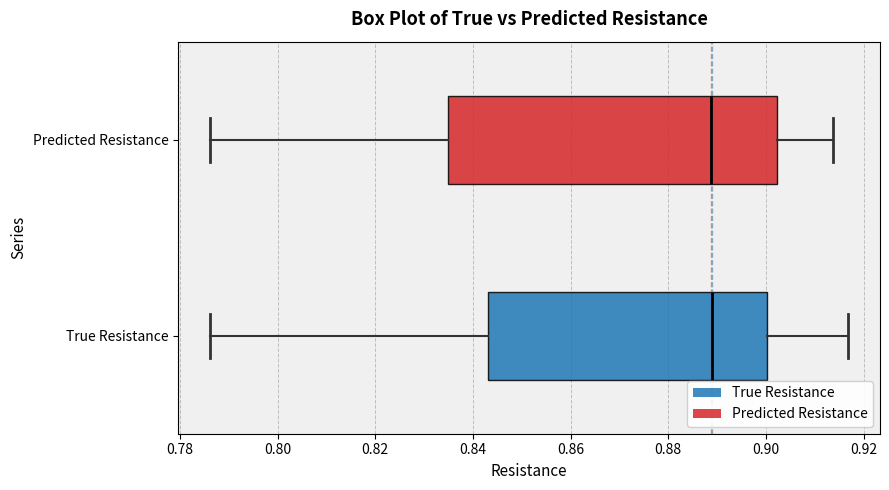

Reading bottom to top, read every box against the x-axis: the position of its median line, the range the box covers, and the ends of its whiskers. The values are not printed on the chart, so give them approximately, as read against the axis.

True Resistance: median 0.888, box 0.844 to 0.900, whiskers 0.786 to 0.916
Predicted Resistance: median 0.888, box 0.834 to 0.902, whiskers 0.786 to 0.914